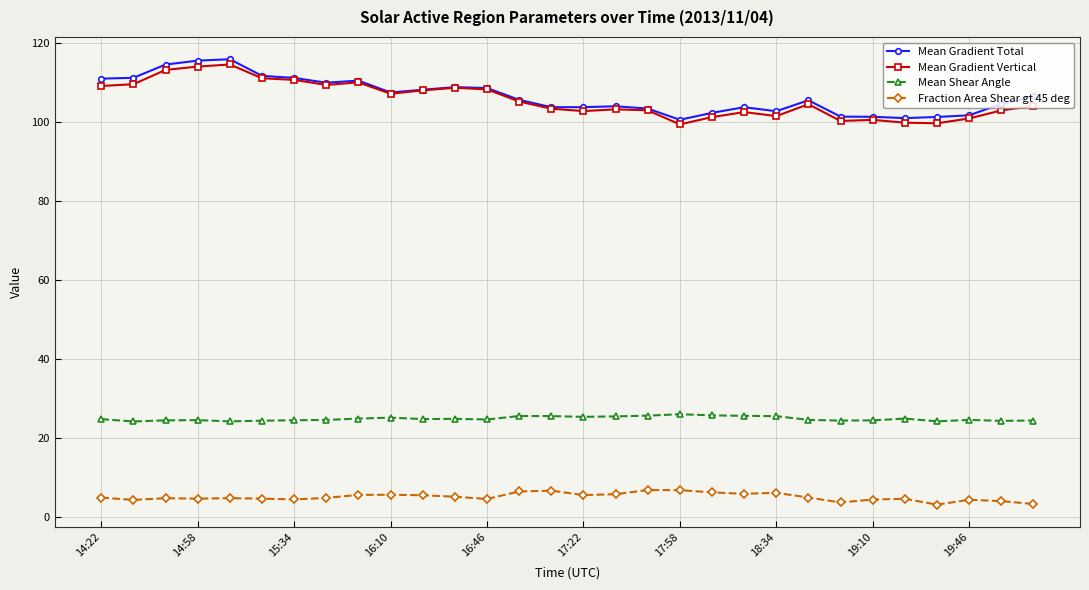

What is the maximum value shown in the chart?

116.0